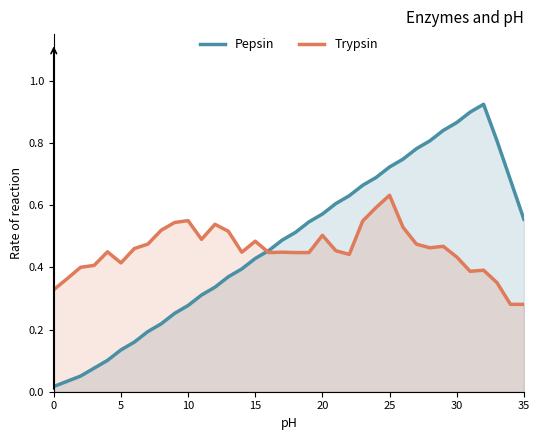

Between which two adjacent categories do Pepsin and Trypsin first intersect?

15 and 16